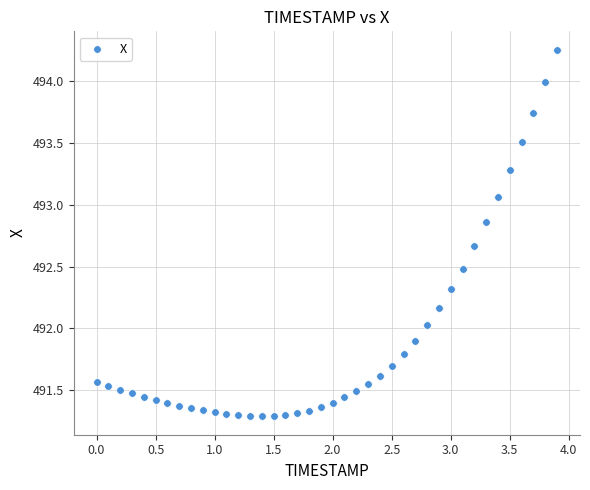

What is the range of Y values (max minus min)?

3.0